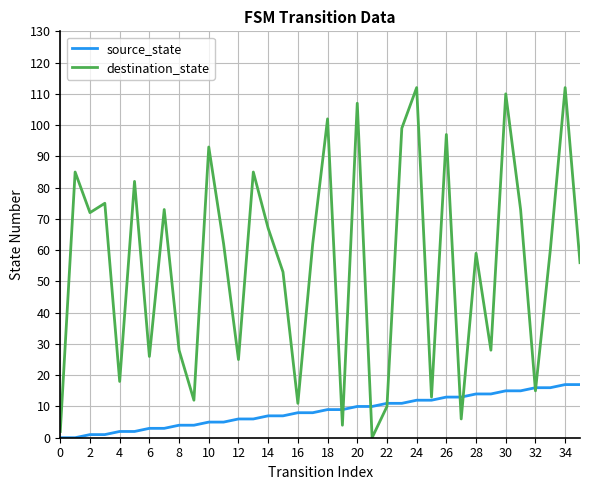

At how many categories does at least one series exceed 40?

22